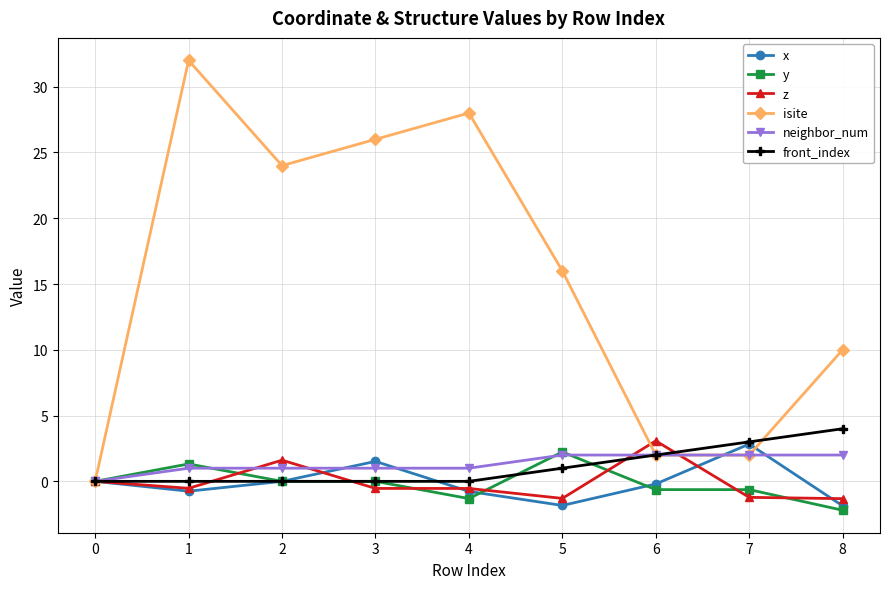

Between 1 and 2, which series saw the biggest shift?

isite